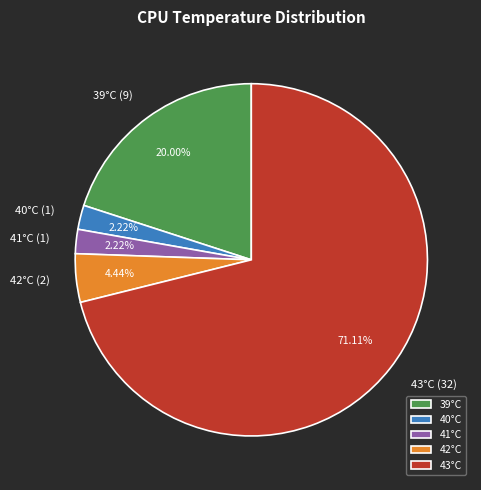

Which has a higher value, 42°C (2) or 39°C (9)?

39°C (9)